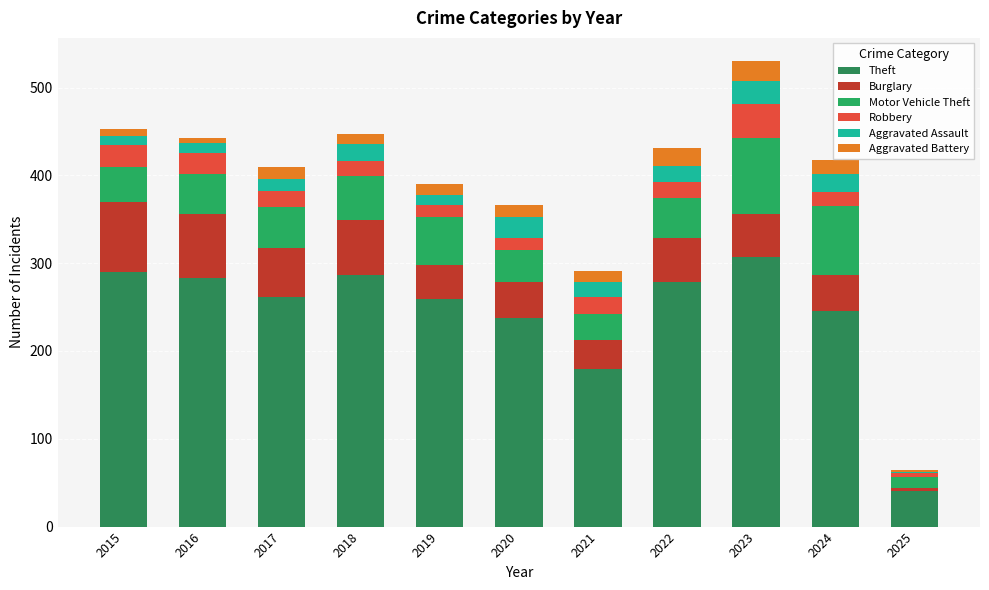

What is the highest value of the Theft series?

307